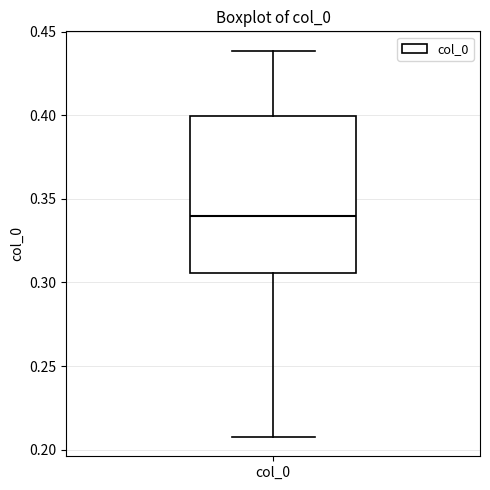

Where is the upper edge of the box for col_0 on the y-axis? The values are not printed on the chart, so give them approximately, as read against the axis.

0.400